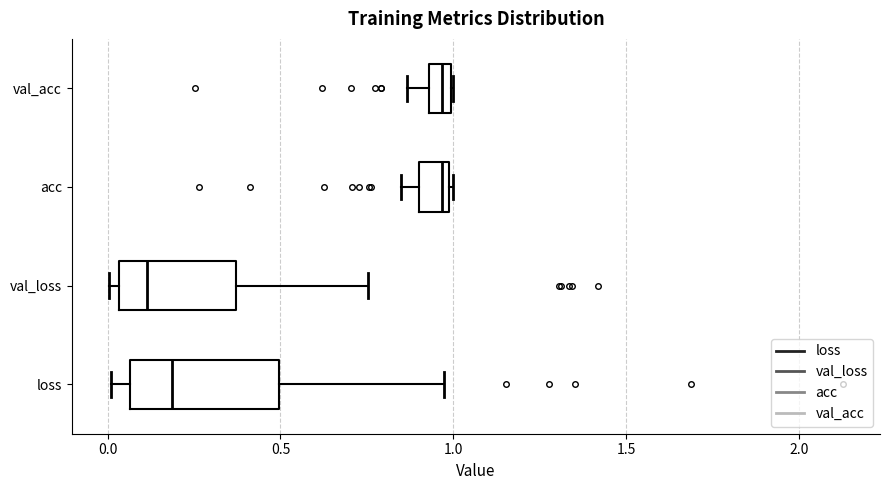

Where does the right whisker of the box for loss end on the x-axis? The values are not printed on the chart, so give them approximately, as read against the axis.

0.95